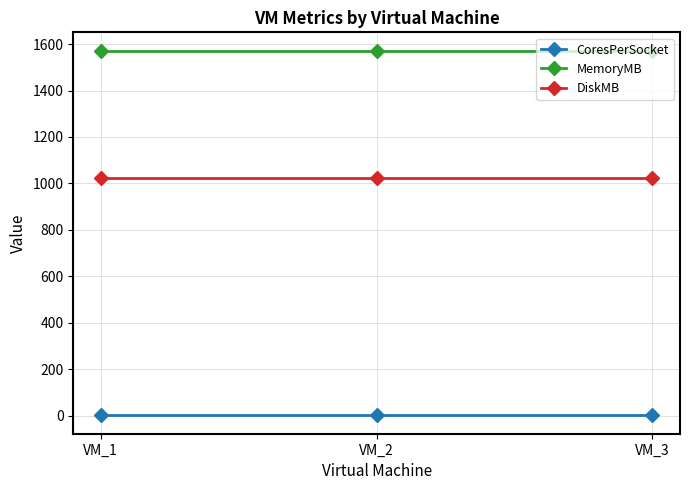

List the series in order of their peak value, lowest first.

CoresPerSocket, DiskMB, MemoryMB